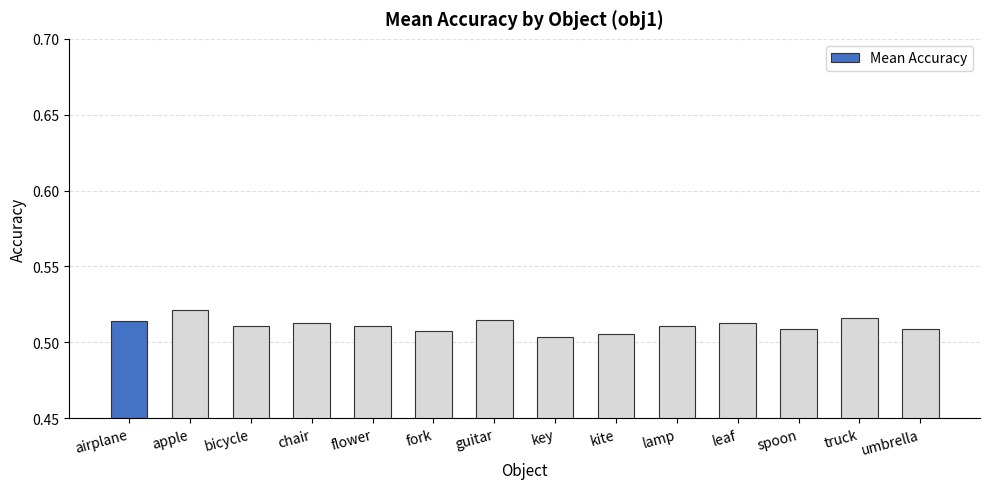

What is the label of the 10th bar from the right?

flower